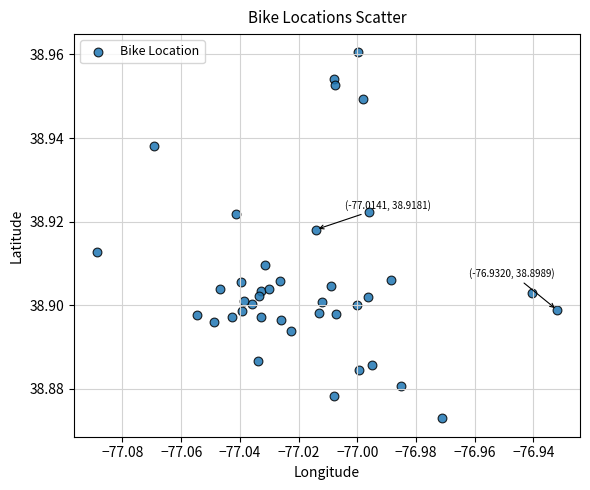

How many points are shown in the scatter plot?

40